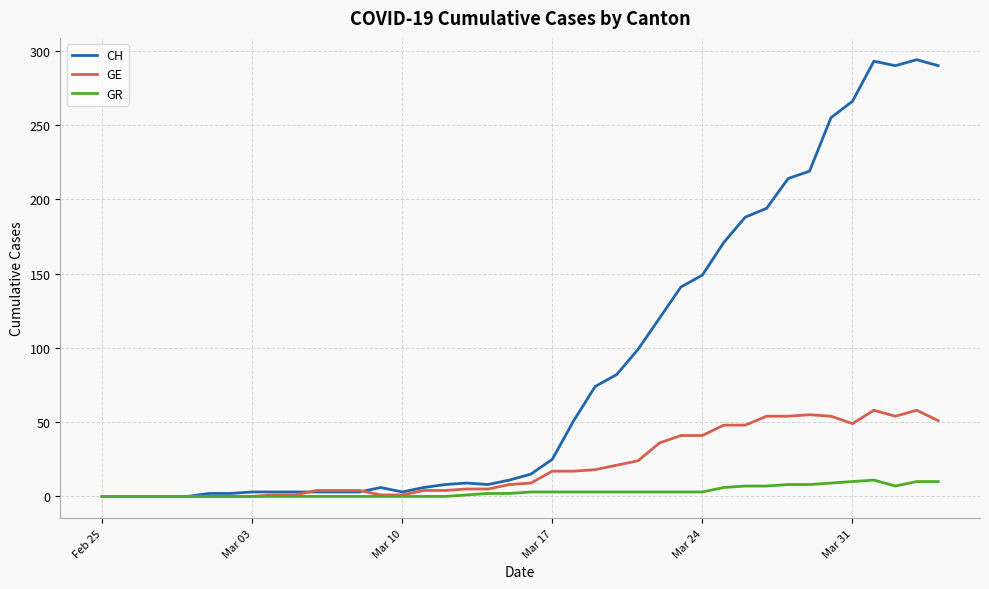

Rank the series by their average value, from highest to lowest.

CH, GE, GR